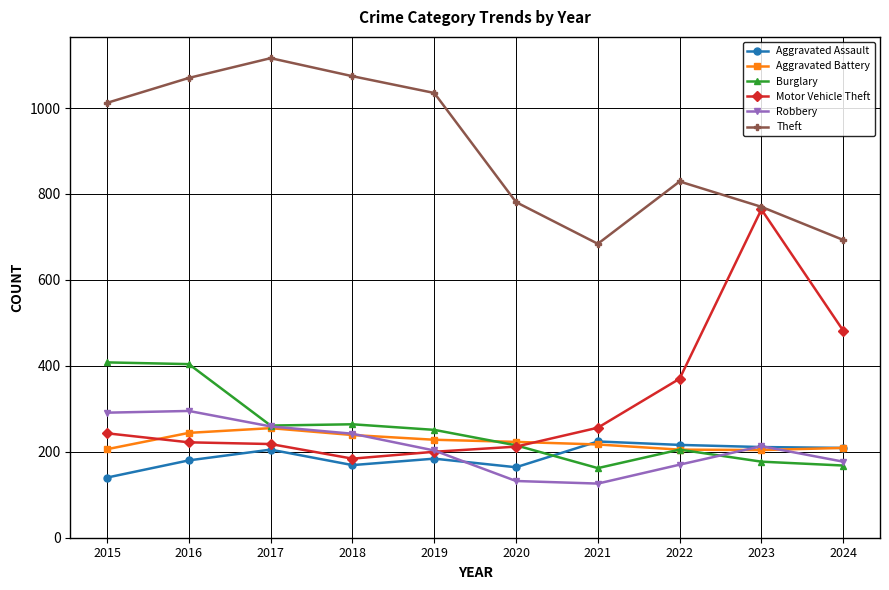

How many categories are shown in the chart?

10